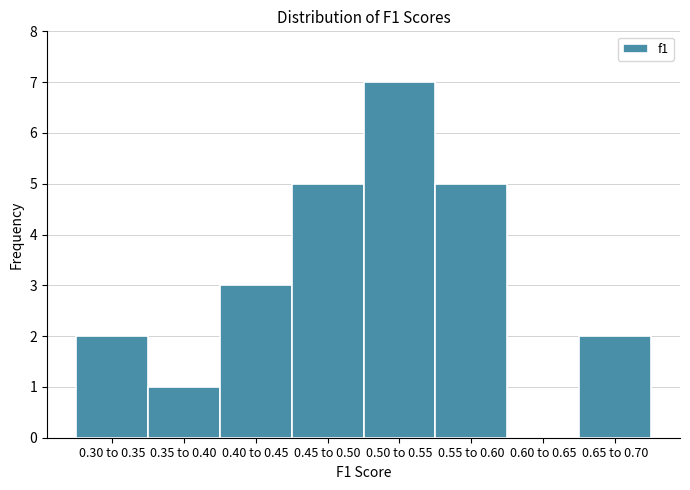

Reading left to right, what are all the values shown in this chart?

0.30 to 0.35=2	0.35 to 0.40=1	0.40 to 0.45=3	0.45 to 0.50=5	0.50 to 0.55=7	0.55 to 0.60=5	0.60 to 0.65=0	0.65 to 0.70=2